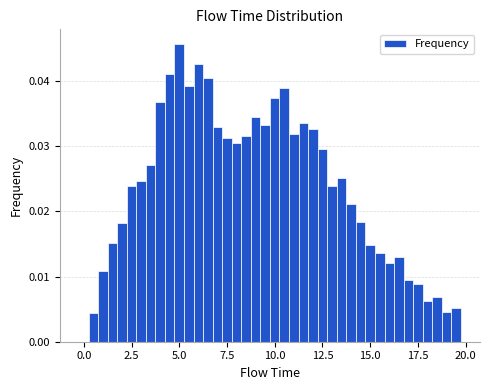

Around what value on the x-axis is the tallest bar? Give the approximate position of its centre, as read against the axis.

5.0